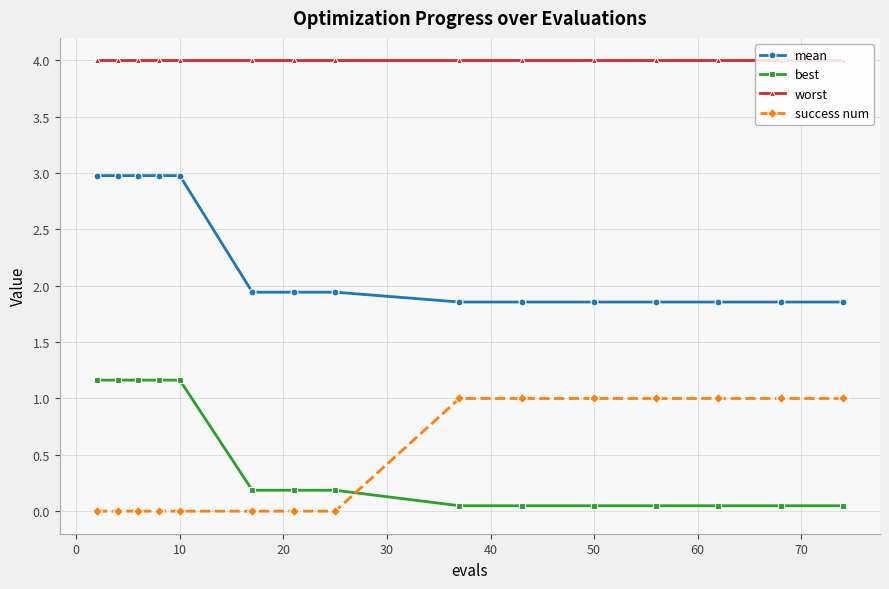

What is the sum of all worst values?

60.0